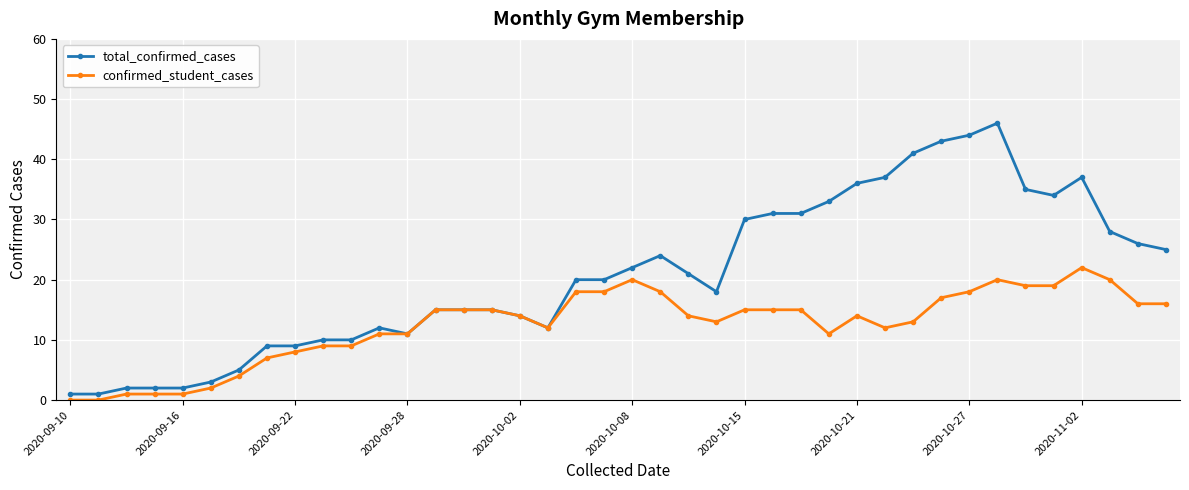

Which series has the largest total across all categories?

total_confirmed_cases